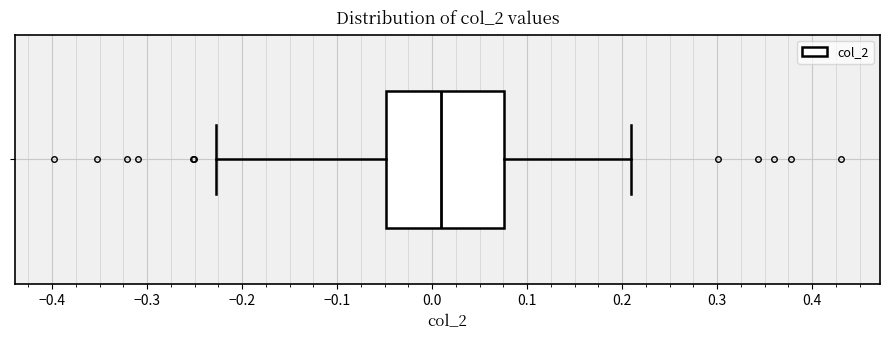

Transcribe this box plot: give where the median line is, the range the box spans, and where the two whiskers end, as read against the x-axis. The values are not printed on the chart, so give them approximately, as read against the axis.

median 0.01, box -0.05 to 0.08, whiskers -0.23 to 0.21